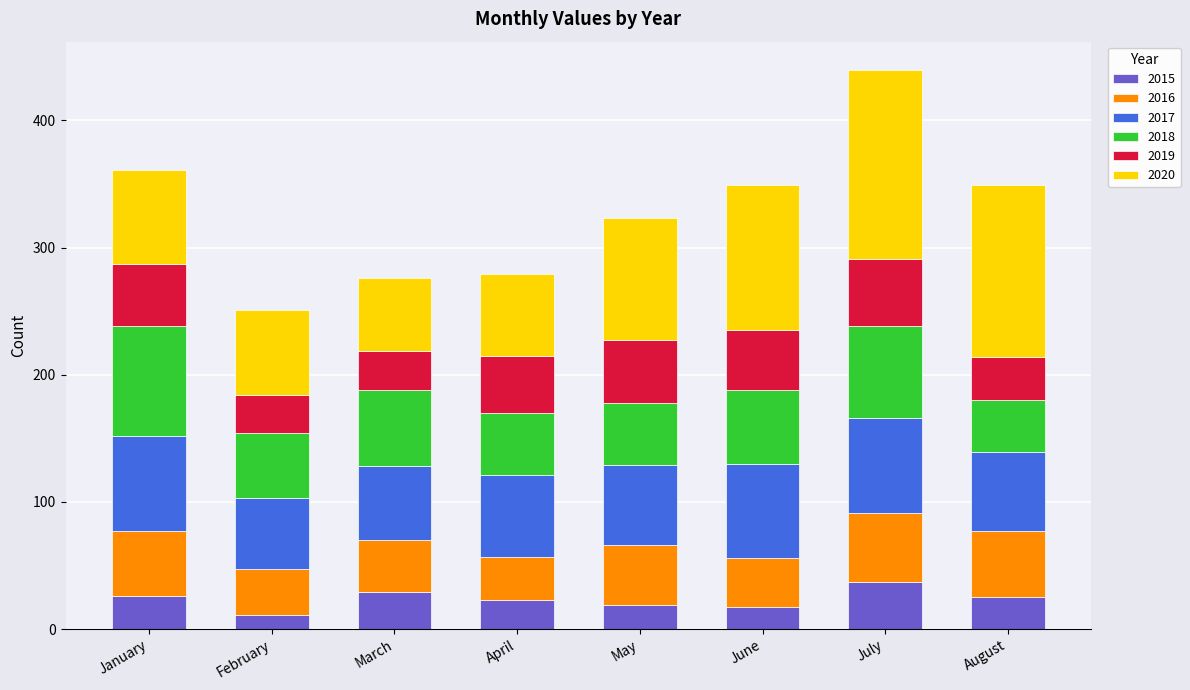

True or false: 2015 has a value of 11 at February.

True